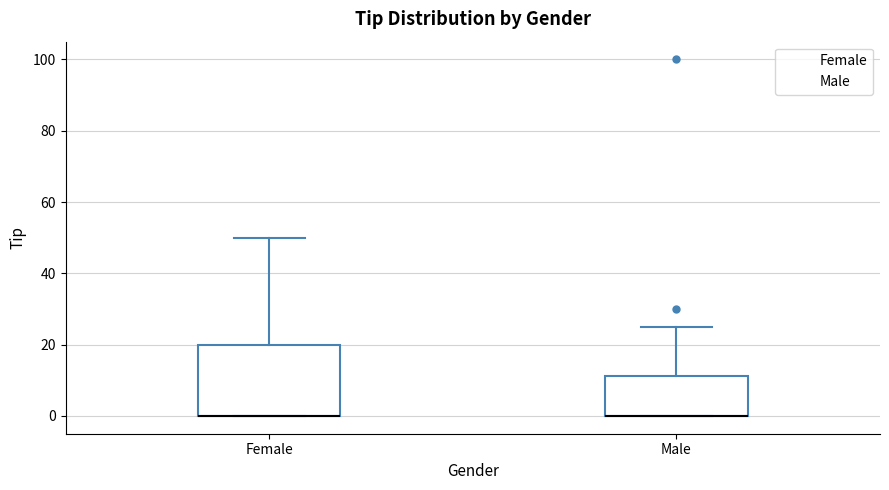

Reading left to right, transcribe this box plot: for each box, give where its median line is, the range the box spans, and where its two whiskers end, as read against the y-axis. The values are not printed on the chart, so give them approximately, as read against the axis.

Female: median 0 (drawn on the box's lower edge), box 0 to 20, whiskers 0 to 50
Male: median 0 (drawn on the box's lower edge), box 0 to 12, whiskers 0 to 26